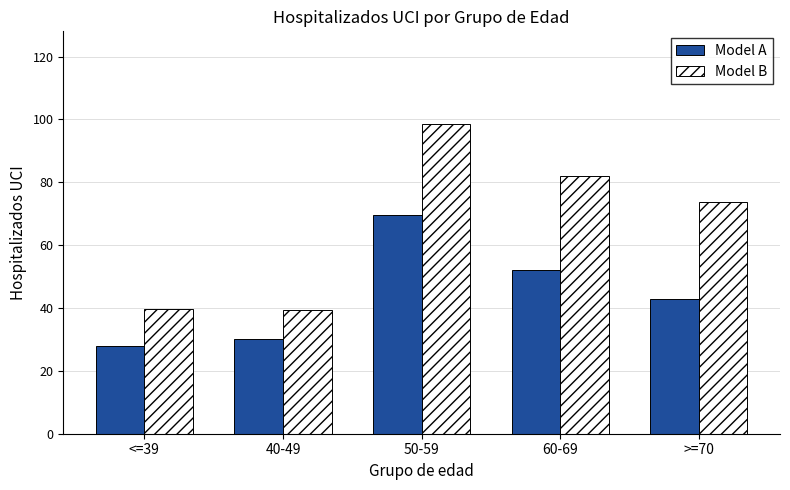

Is it true that Model A equals 69.5 at 50-59?

True